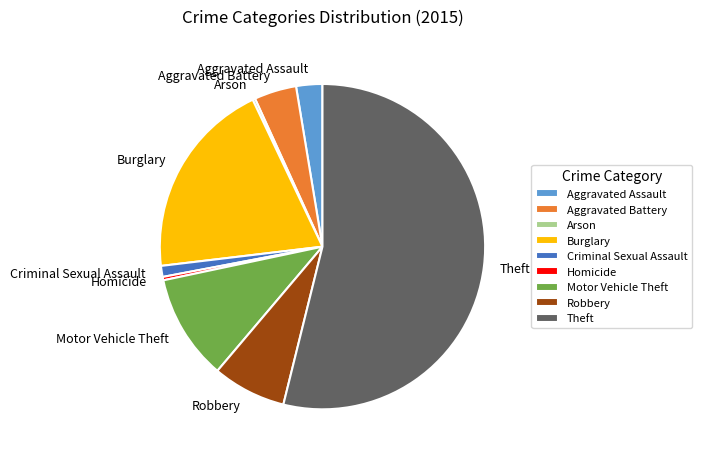

Which has a higher value, Homicide or Theft?

Theft